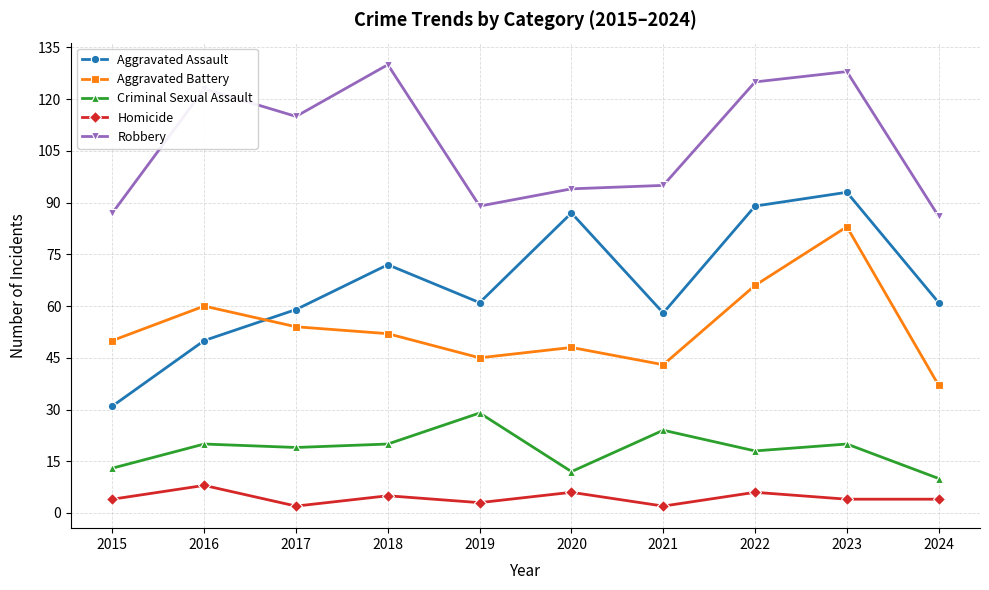

What is the difference between the maximum and minimum values in the Aggravated Assault series?

62